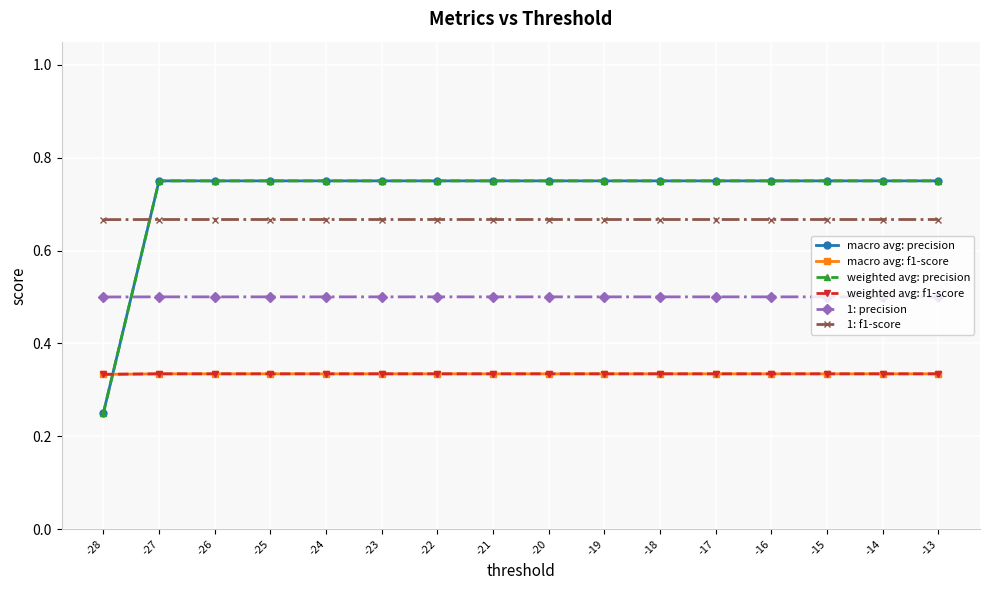

Count the 1: precision values in the range 0 to 1.

16